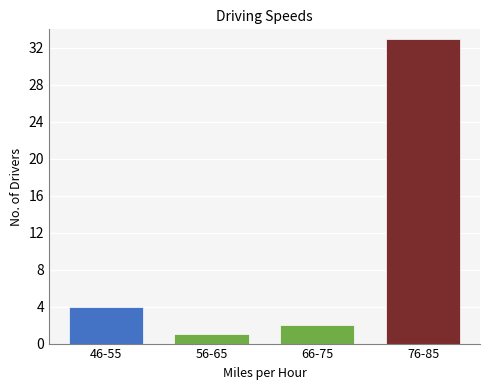

Reading left to right, extract all data points from this chart.

46-55=4	56-65=1	66-75=2	76-85=33